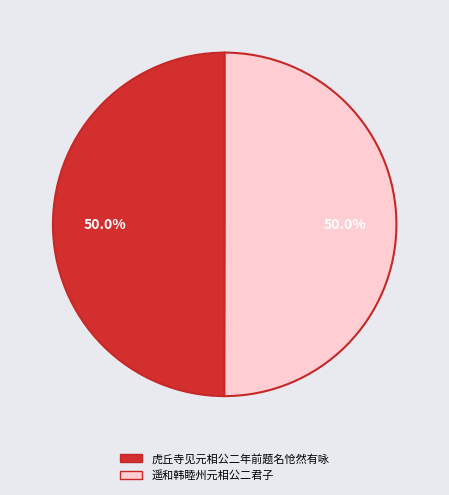

Is the sum of 遥和韩睦州元相公二君子 and 虎丘寺见元相公二年前题名怆然有咏 greater than half?

Yes